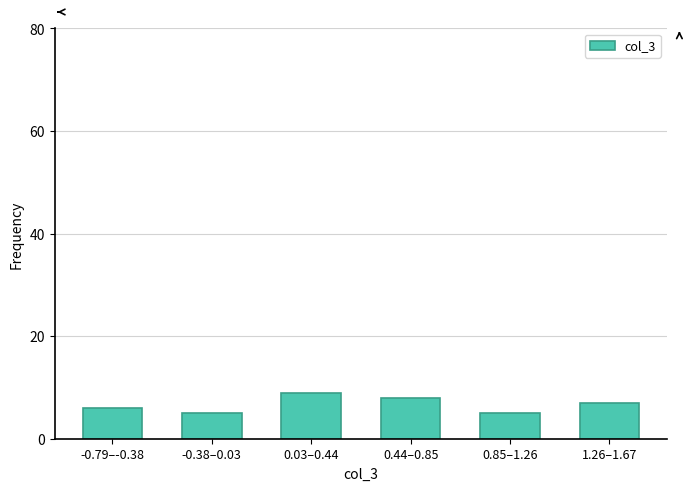

Reading left to right, extract all data points from this chart.

6	5	9	8	5	7